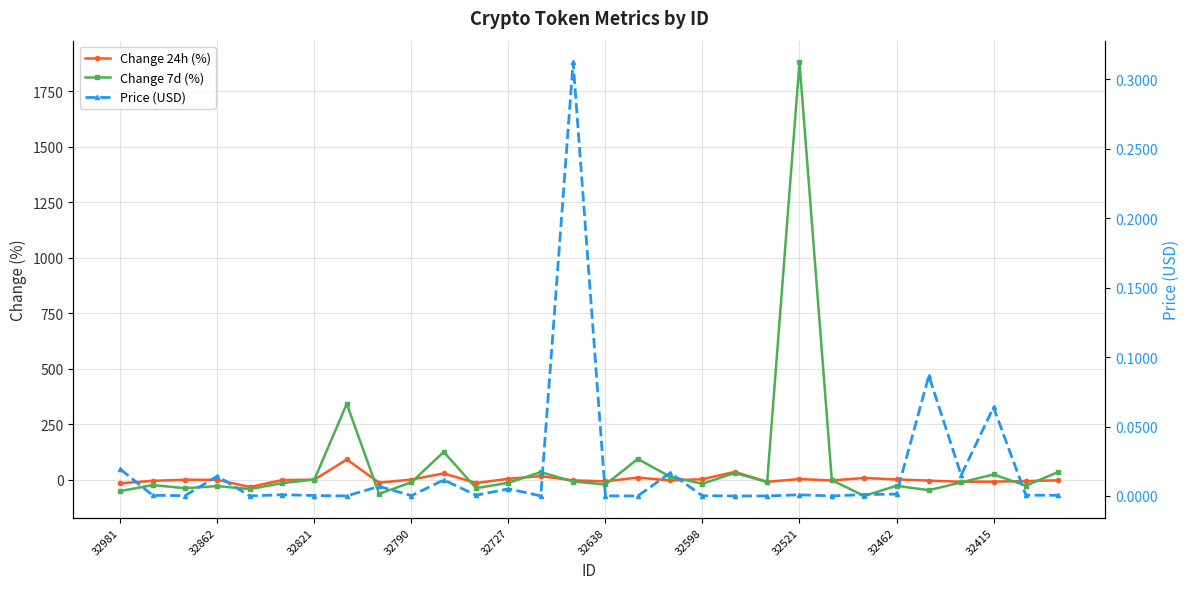

The value of Price (USD) at 32821 is 0.0. True or false?

False